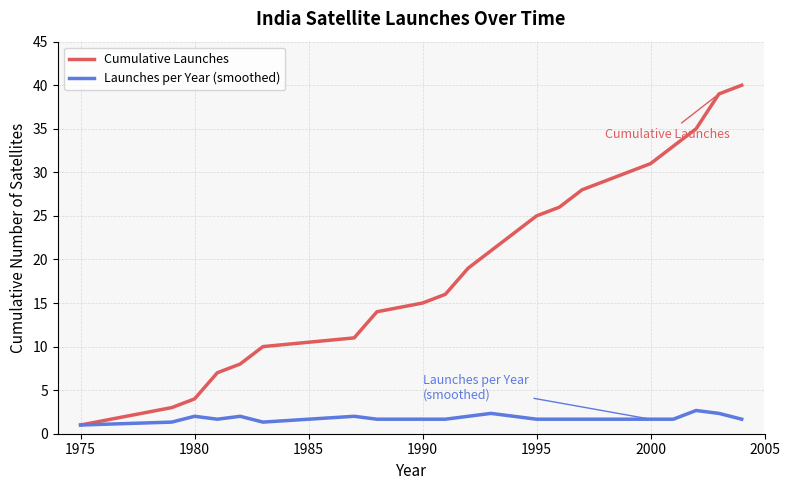

What is the average value of the Launches per Year (smoothed) series?

1.8